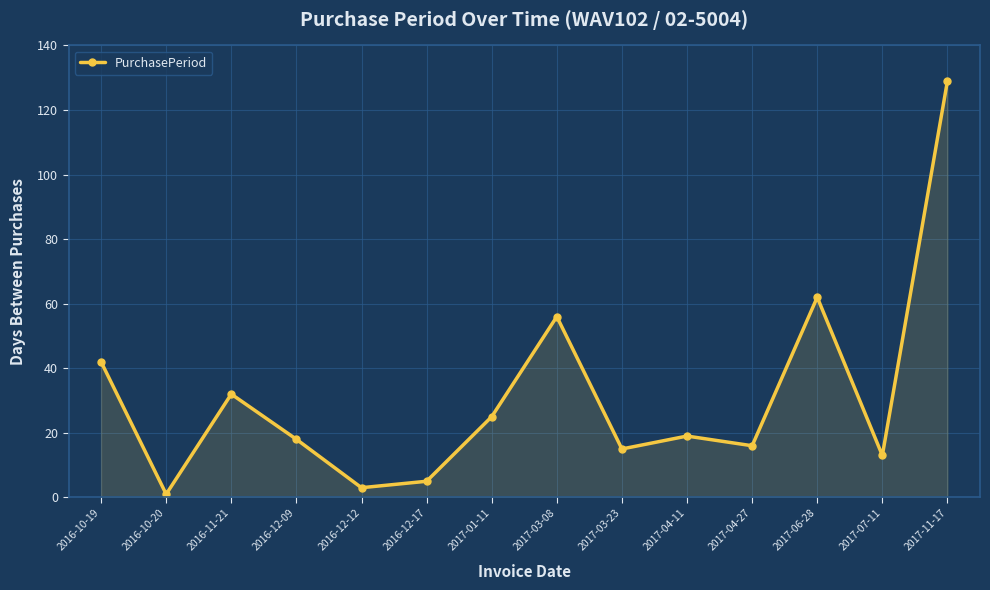

Where is the first local minimum?

2016-10-20